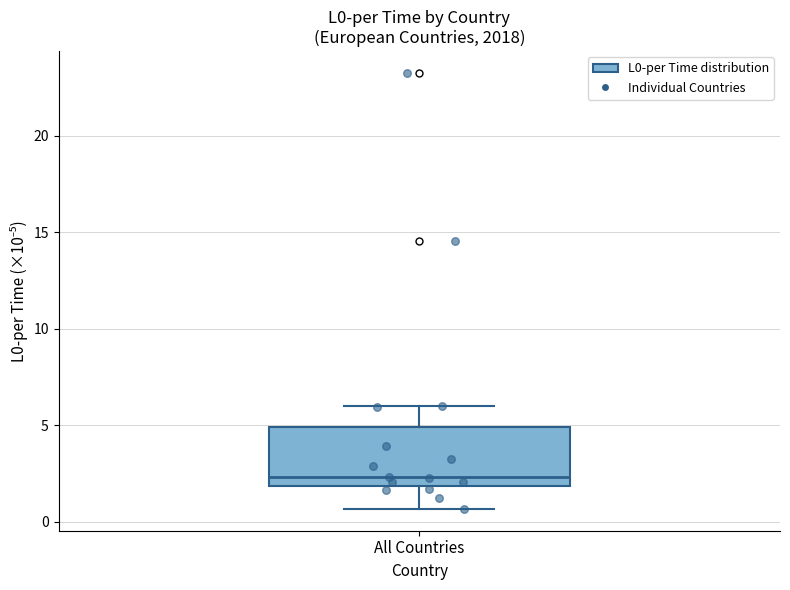

Where is the upper edge of the box for All Countries on the y-axis? The values are not printed on the chart, so give them approximately, as read against the axis.

5.0